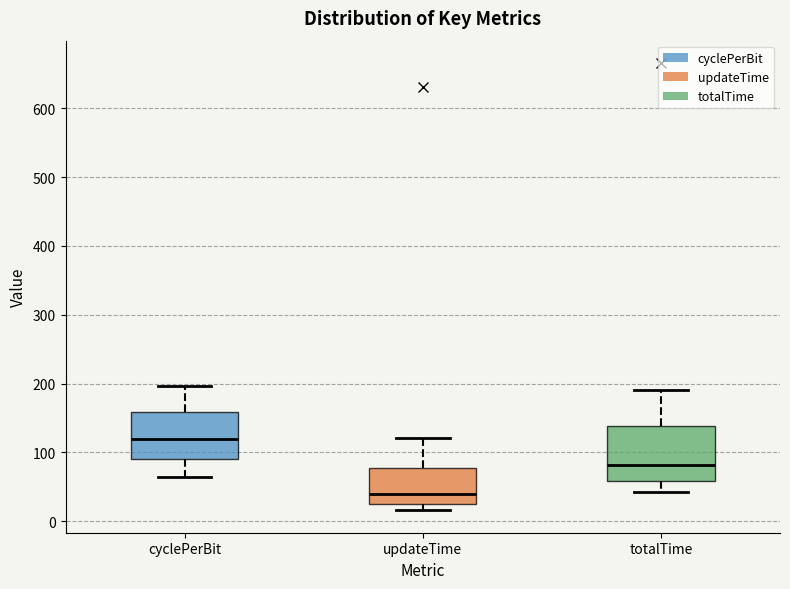

Which box is the tallest, from its lower edge to its upper edge?

totalTime